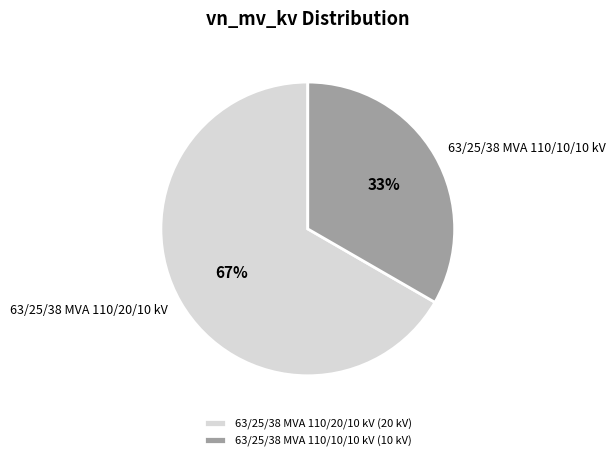

Is the sum of 63/25/38 MVA 110/10/10 kV and 63/25/38 MVA 110/20/10 kV greater than half?

Yes